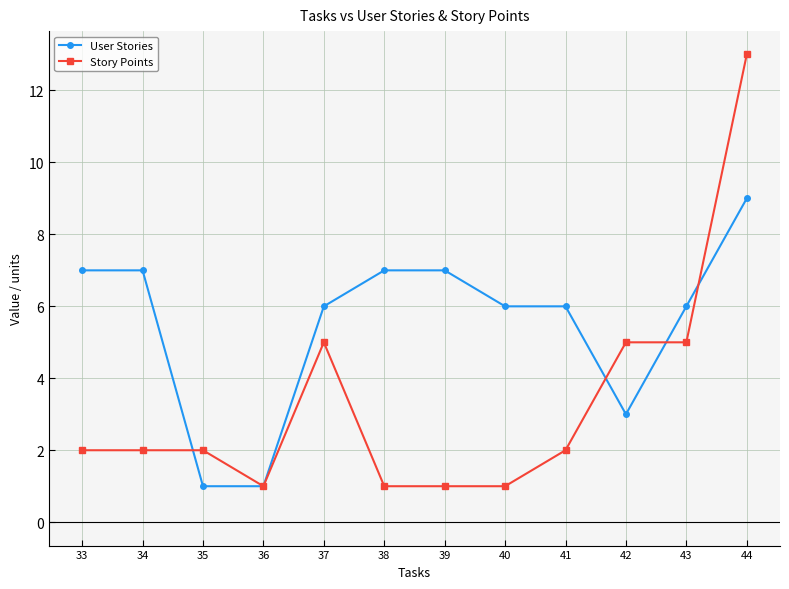

True or false: Story Points and User Stories cross at least once.

True